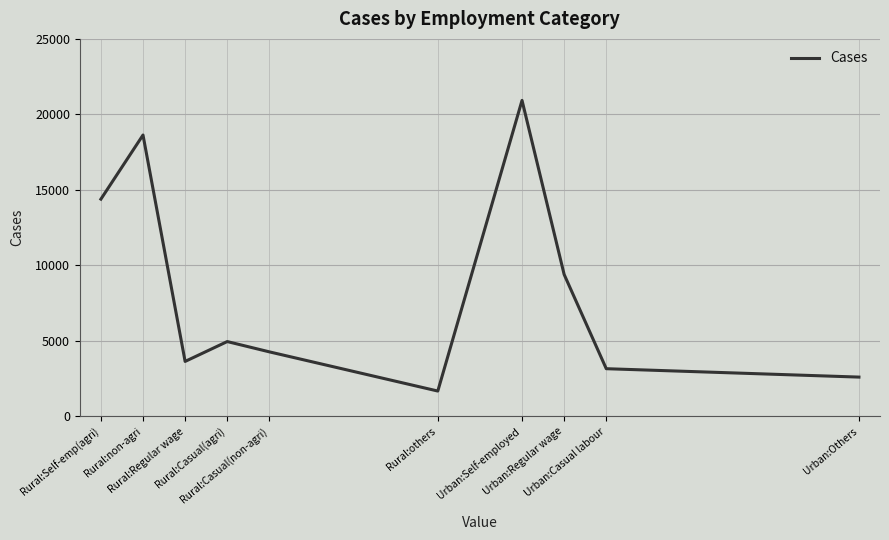

True or false: the data shows 18631 at Rural:non-agri.

True